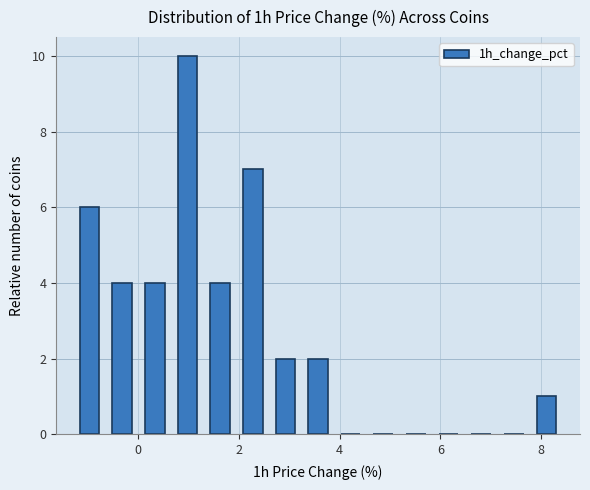

Around what value on the x-axis is the tallest bar? Give the approximate position of its centre, as read against the axis.

1.0